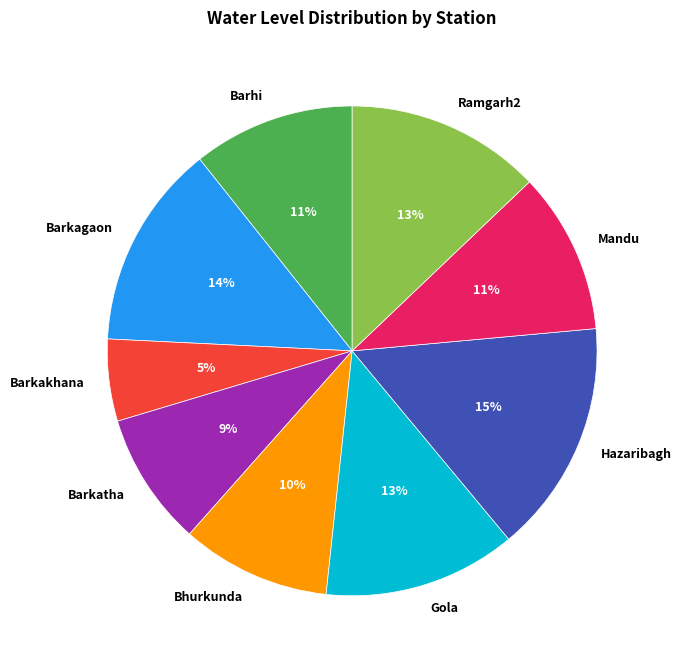

What percentage is the Mandu slice, to the nearest percent?

11%